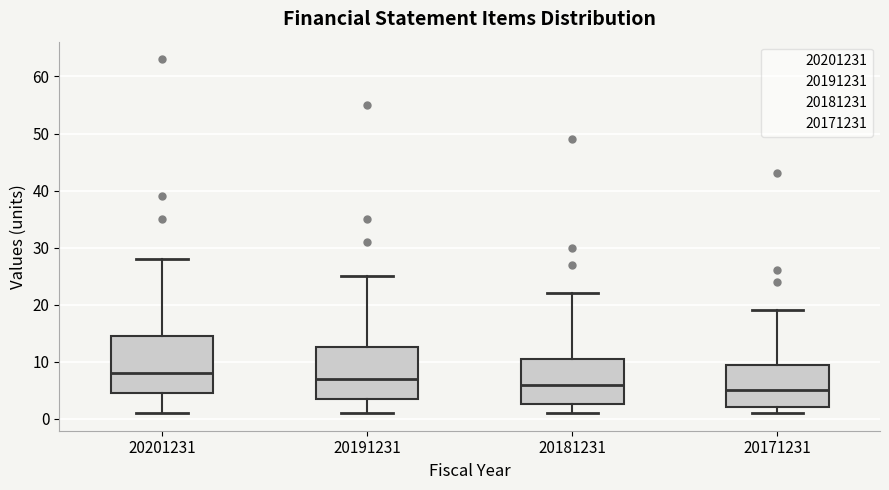

Reading left to right, transcribe this box plot: for each box, give where its median line is, the range the box spans, and where its two whiskers end, as read against the y-axis. The values are not printed on the chart, so give them approximately, as read against the axis.

20201231: median 8, box 5 to 15, whiskers 1 to 28
20191231: median 7, box 4 to 13, whiskers 1 to 25
20181231: median 6, box 3 to 11, whiskers 1 to 22
20171231: median 5, box 2 to 10, whiskers 1 to 19